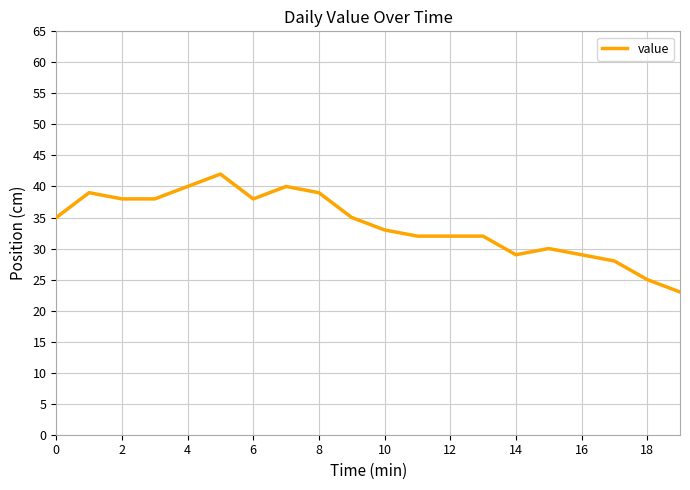

Reading left to right, transcribe all the data shown in this chart.

35	39	38	38	40	42	38	40	39	35	33	32	32	32	29	30	29	28	25	23